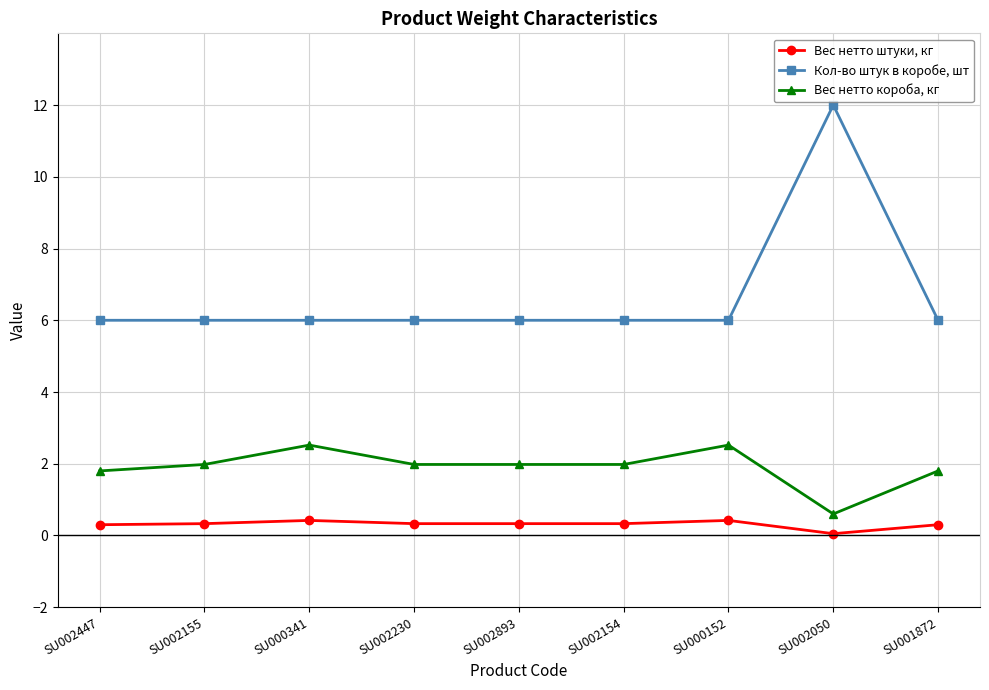

Reading left to right, transcribe all the data shown in this chart.

Вес нетто штуки, кг: 0.3	0.3	0.4	0.3	0.3	0.3	0.4	0.1	0.3
Кол-во штук в коробе, шт: 6.0	6.0	6.0	6.0	6.0	6.0	6.0	12.0	6.0
Вес нетто короба, кг: 1.8	2.0	2.5	2.0	2.0	2.0	2.5	0.6	1.8